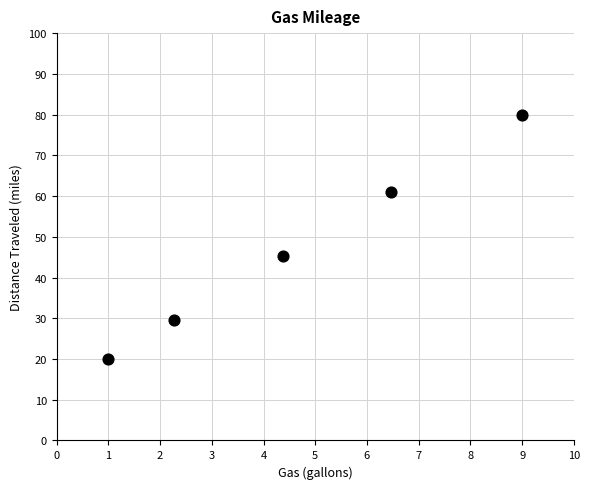

What Y value in the scatter plot is closest to 50?

45.3